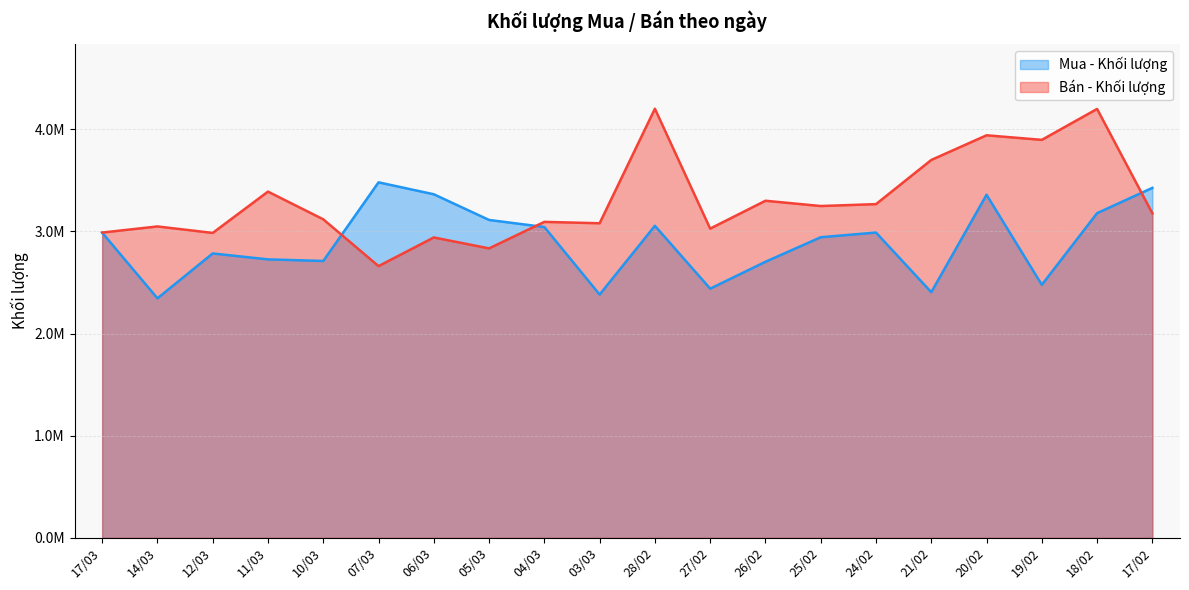

Rank the series by their average value, from lowest to highest.

Mua - Khối lượng, Bán - Khối lượng